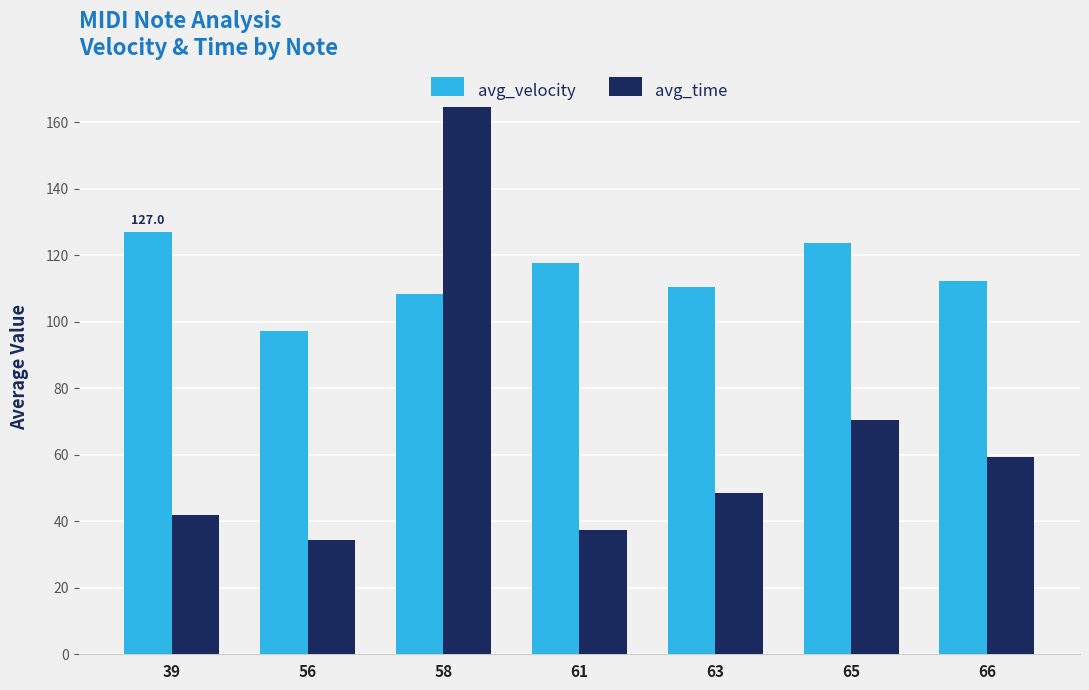

Which series changed the most between 56 and 65?

avg_time